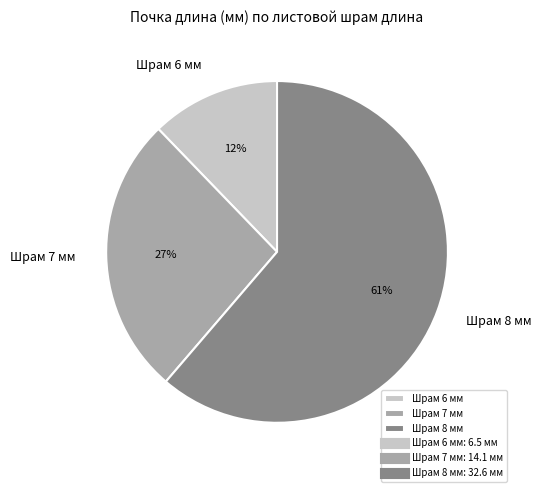

Is Шрам 8 мм the majority of the pie?

Yes